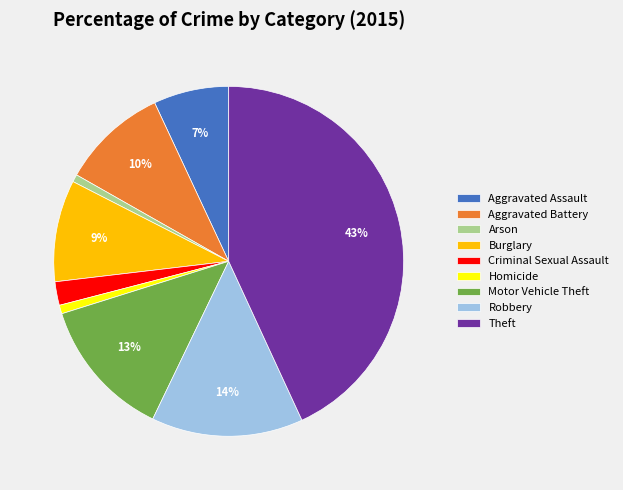

The Robbery slice represents 23% of the pie. True or false?

False